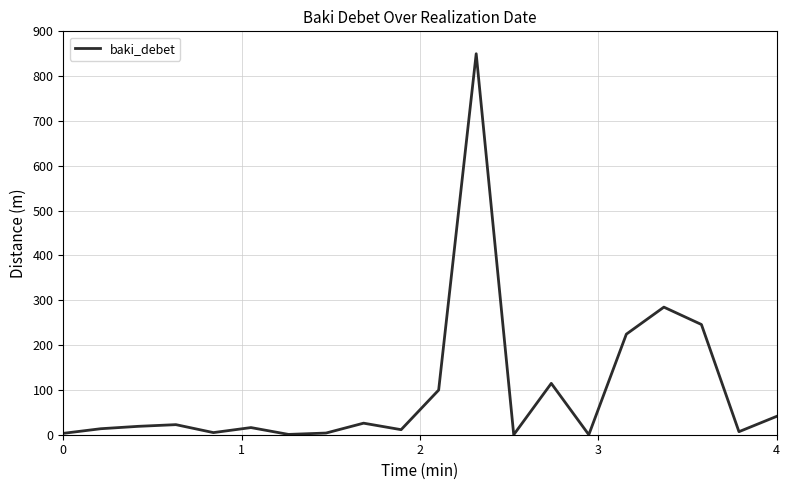

What is the maximum value shown in the chart?

850.0